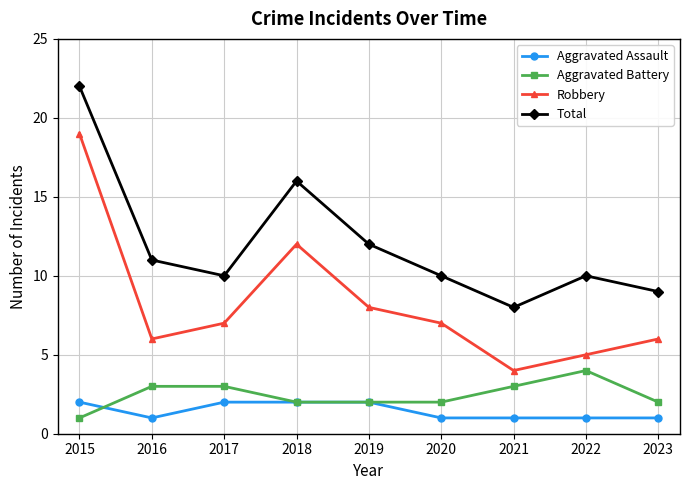

At which category is the sum across all series the highest?

2015